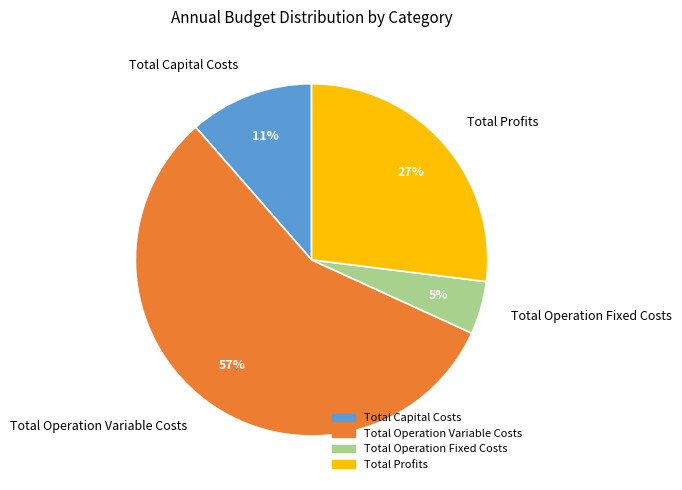

To the nearest percent, what is the combined percentage of Total Profits and Total Operation Variable Costs?

84%